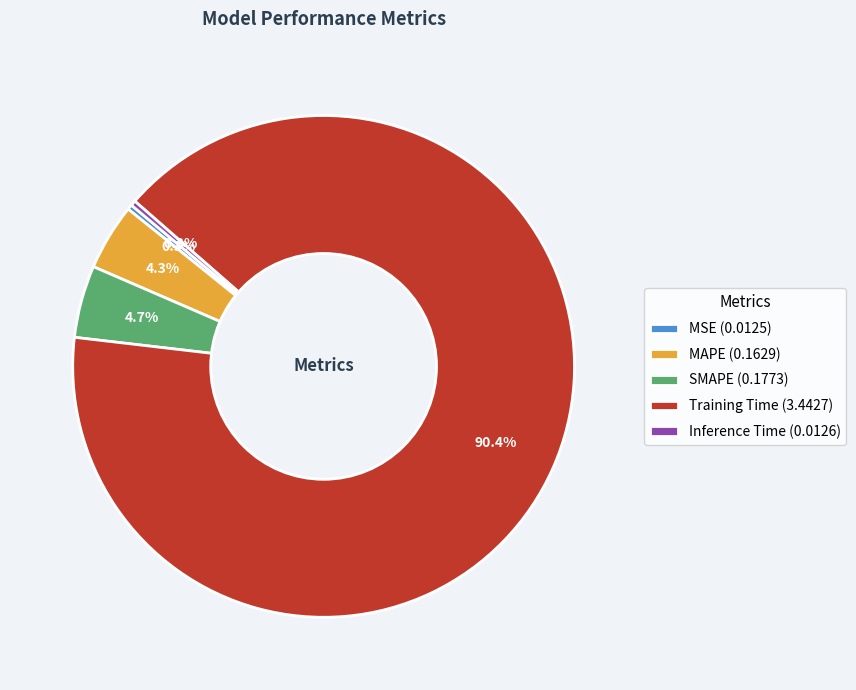

What percentage do Training Time and SMAPE together represent?

95.1%